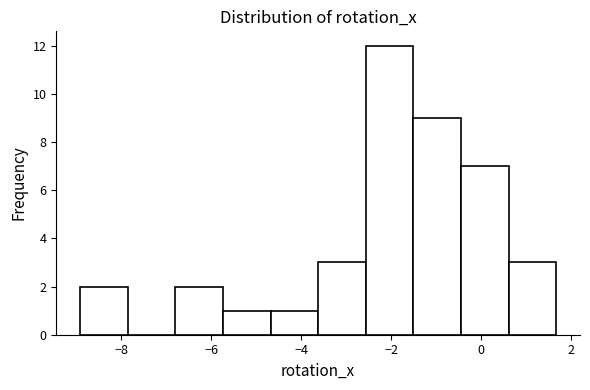

Reading left to right, transcribe this chart: for each bar, give the range it covers on the x-axis and its height. Neither the bar edges nor the heights are printed on the chart, so give them approximately, as read against the axes.

-9.0 to -7.8: 2
-7.8 to -6.8: 0
-6.8 to -5.8: 2
-5.8 to -4.6: 1
-4.6 to -3.6: 1
-3.6 to -2.6: 3
-2.6 to -1.6: 12
-1.6 to -0.4: 9
-0.4 to 0.6: 7
0.6 to 1.6: 3